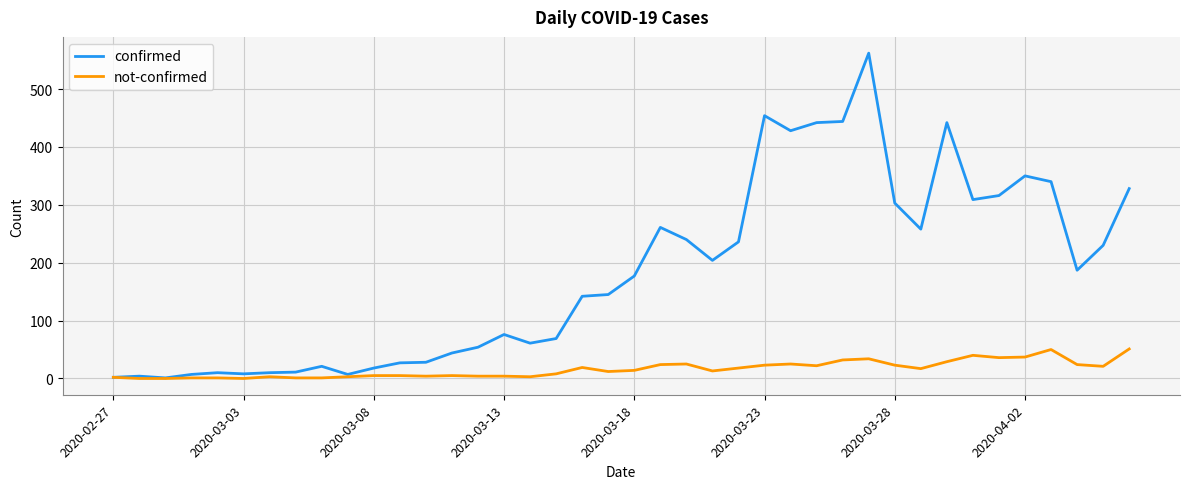

List the series in order of their peak value, highest first.

confirmed, not-confirmed